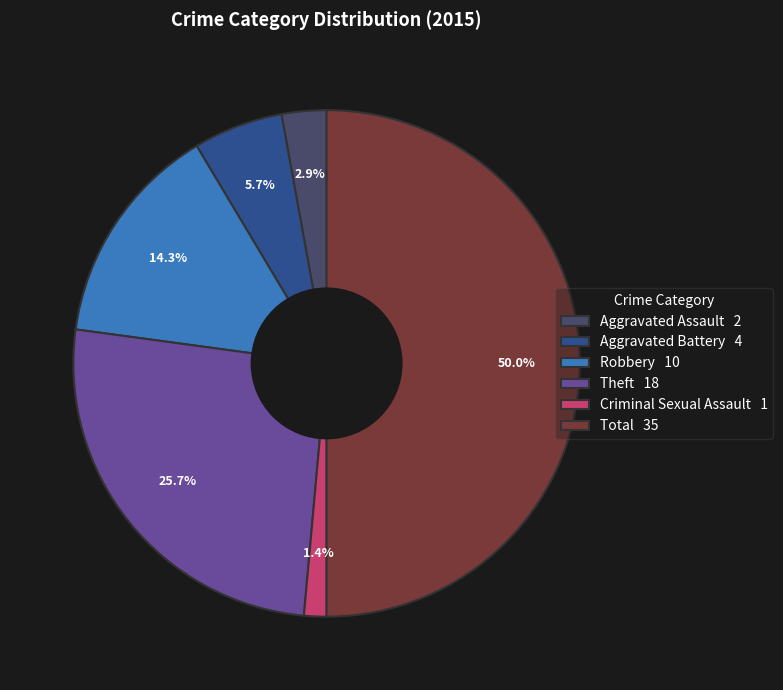

To the nearest percent, what portion does Aggravated Battery represent?

6%